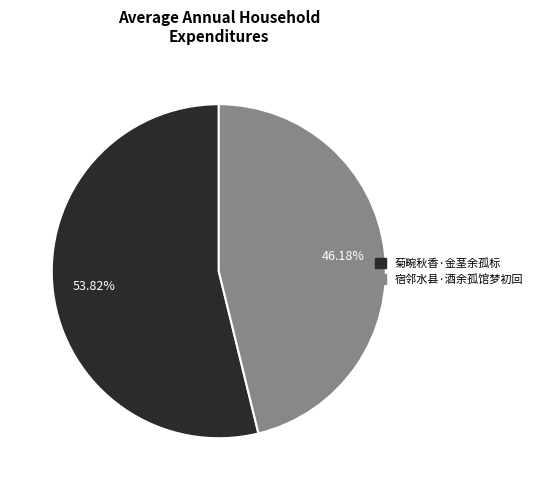

To the nearest percent, what is the difference between the 菊畹秋香·金茎余孤标 and 宿邻水县·酒余孤馆梦初回 slice percentages?

8%